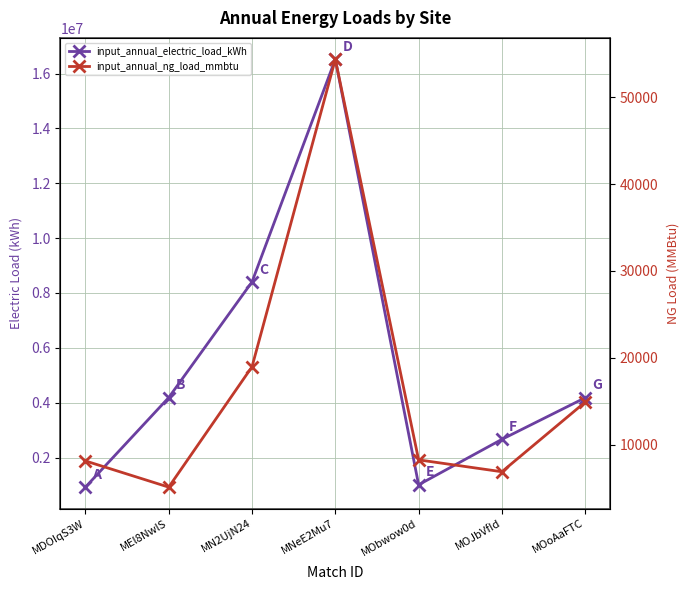

Which series changed the most between MN2UjN24 and MOJbVfId?

input_annual_electric_load_kWh